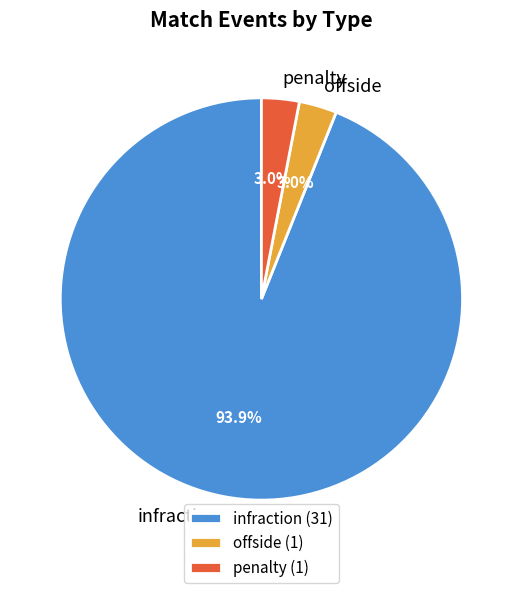

The penalty slice represents 15% of the pie. True or false?

False